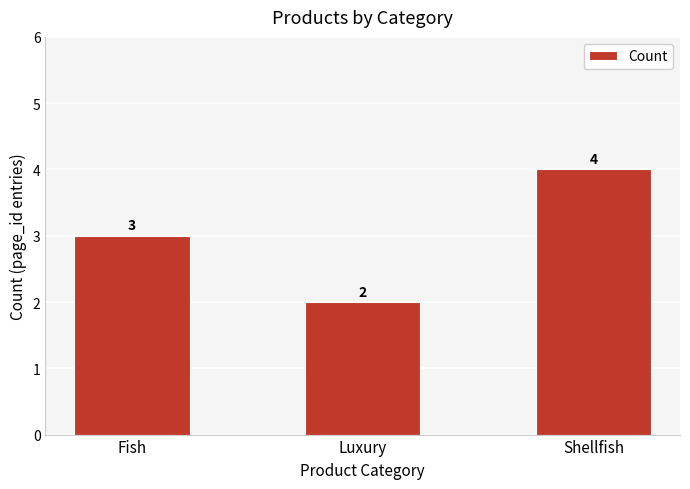

List the labels in order of value, smallest first.

Luxury, Fish, Shellfish